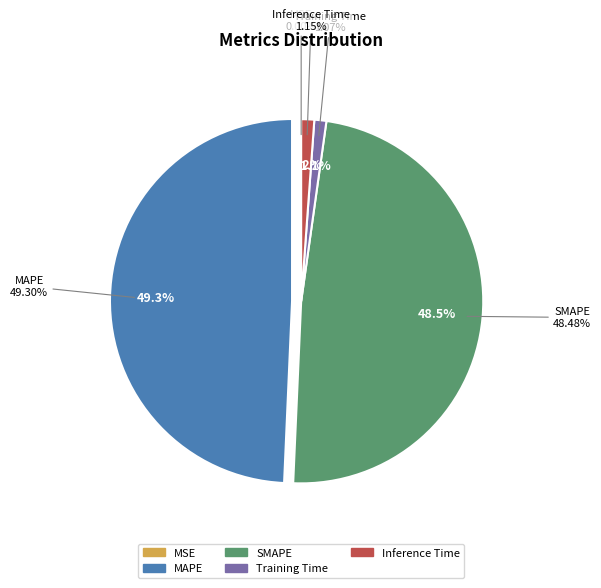

Count the number of slices in the pie.

5